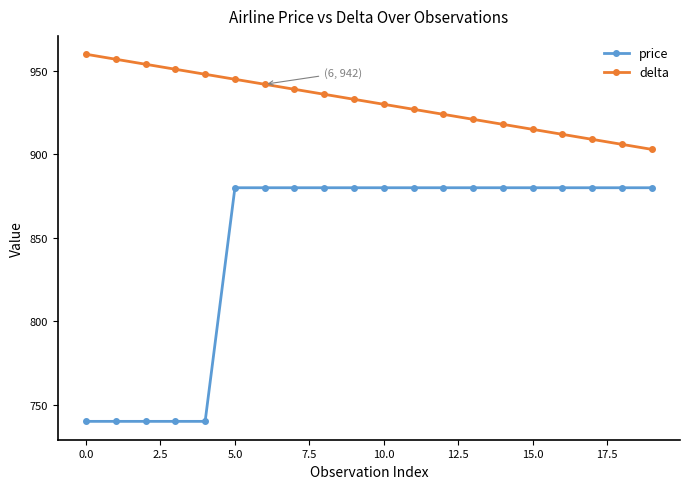

How many series are shown in this chart?

2